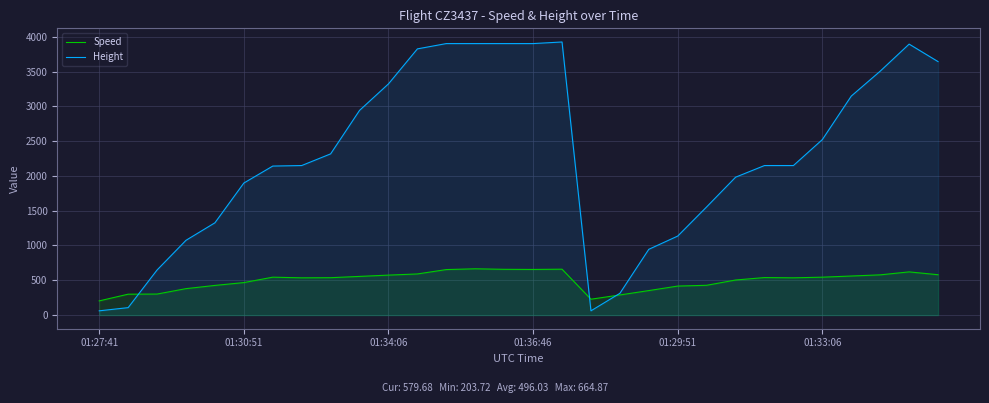

Does the chart display data point markers on the line(s)?

No